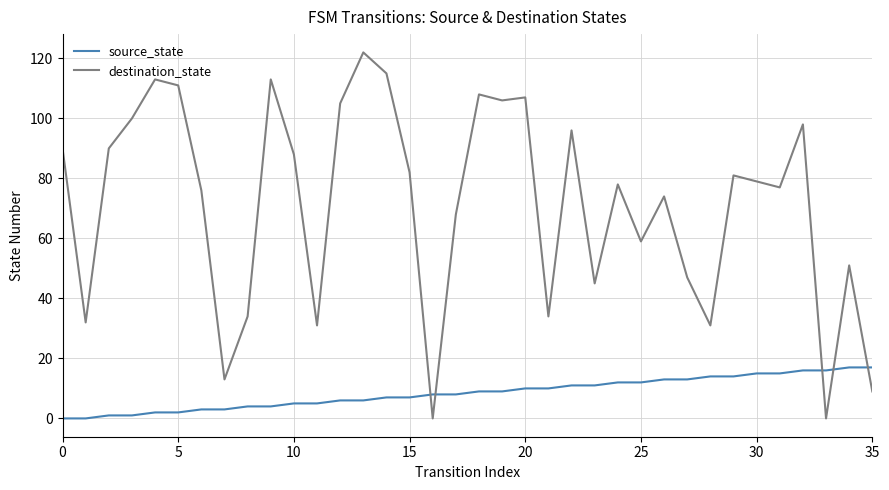

Rank the series by their maximum value, from lowest to highest.

source_state, destination_state